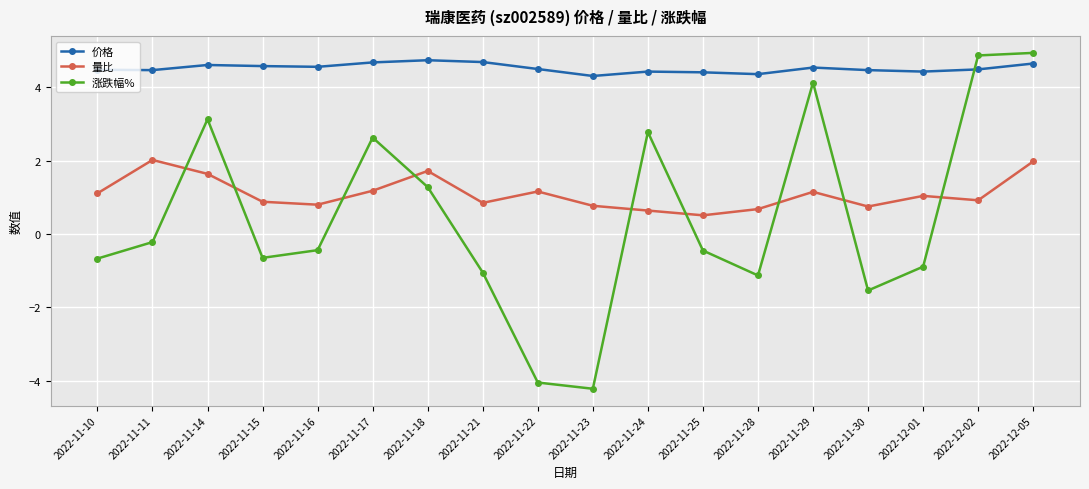

Which series changed the most between 2022-11-10 and 2022-11-30?

涨跌幅%